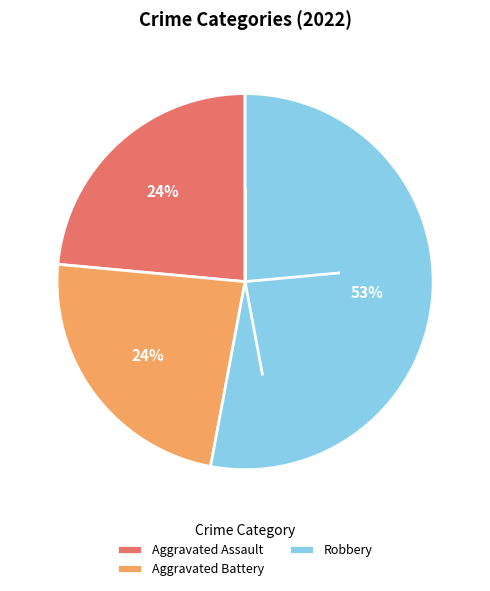

How many segments does this pie chart have?

3